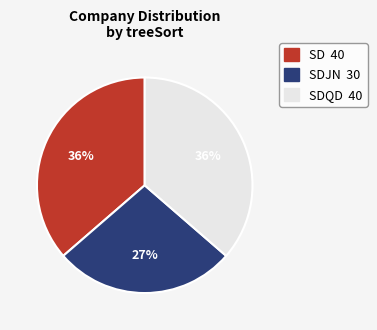

Is there a majority slice in this chart?

No